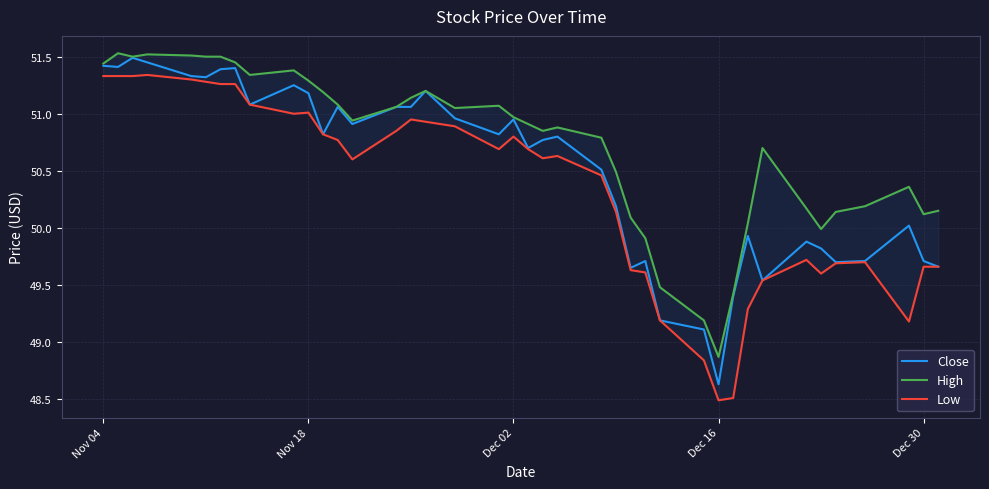

What is the value of the Close point at the 4th from the left?

51.5